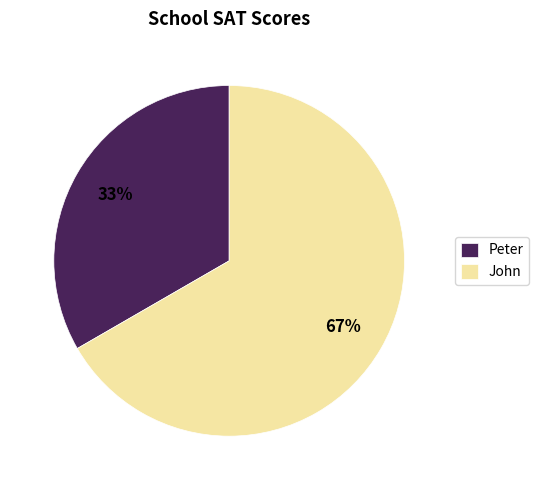

Combined, do John and Peter account for over 50%?

Yes